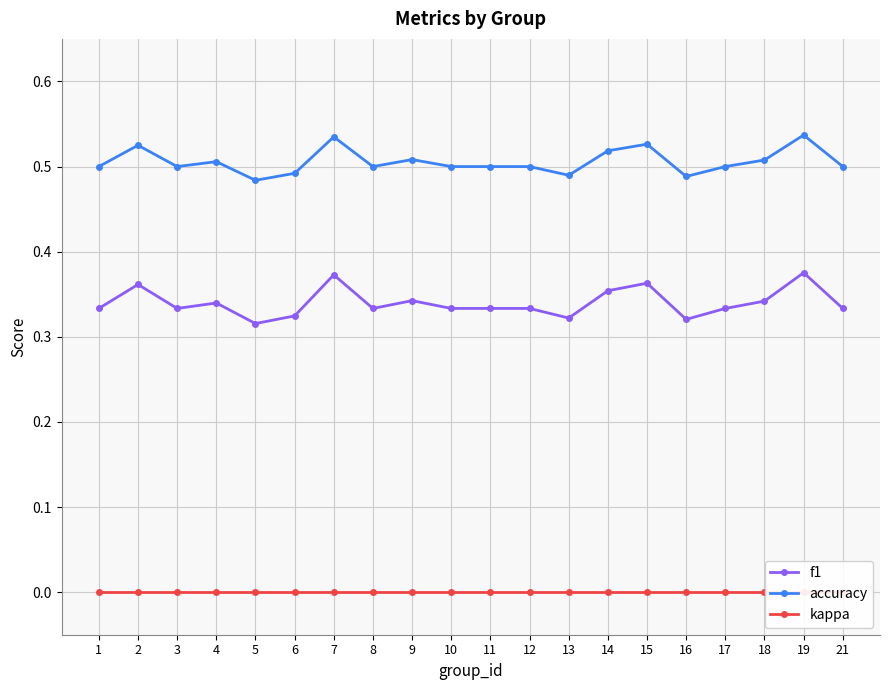

How many categories are shown in the chart?

20